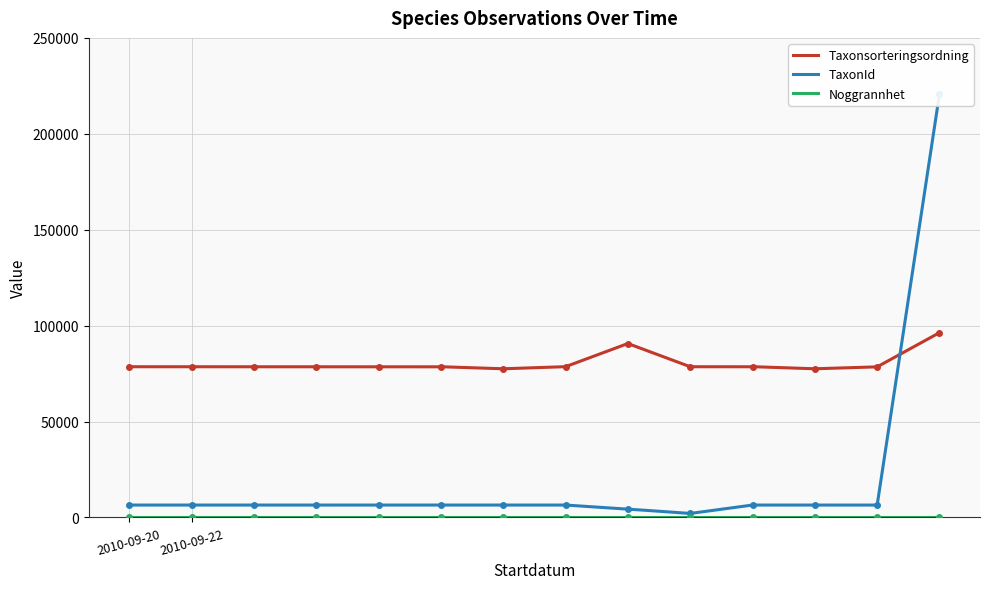

What is the difference between the maximum and minimum values in the Taxonsorteringsordning series?

18828.0